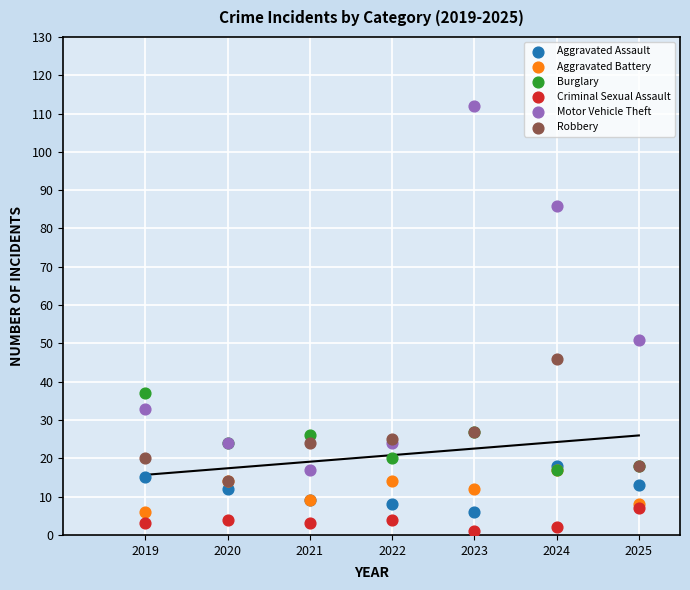

In the Motor Vehicle Theft series, what Y value is closest to 64?

51